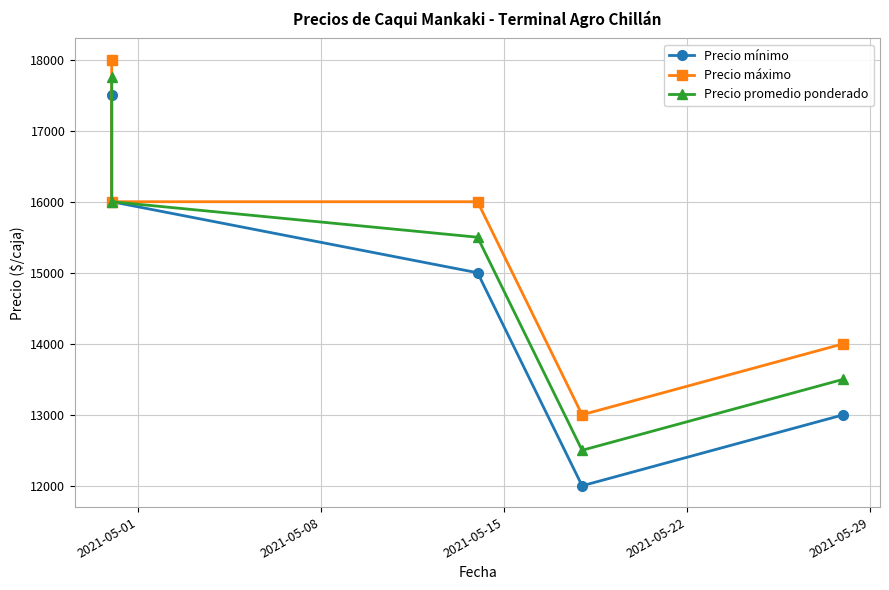

True or false: Precio máximo and Precio promedio ponderado intersect in this chart.

False